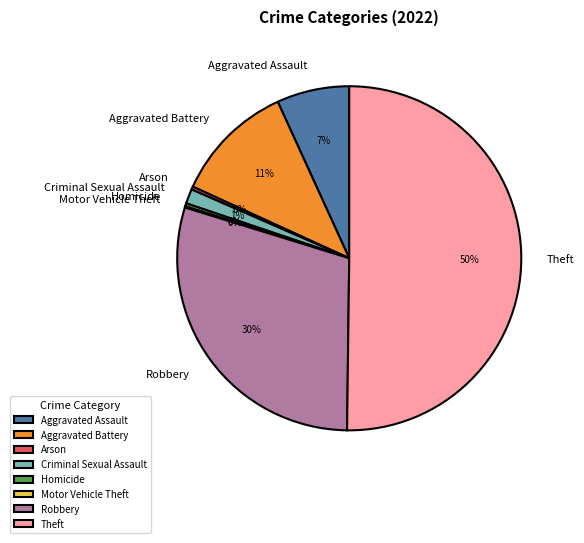

Is the sum of Aggravated Assault and Homicide greater than half?

No